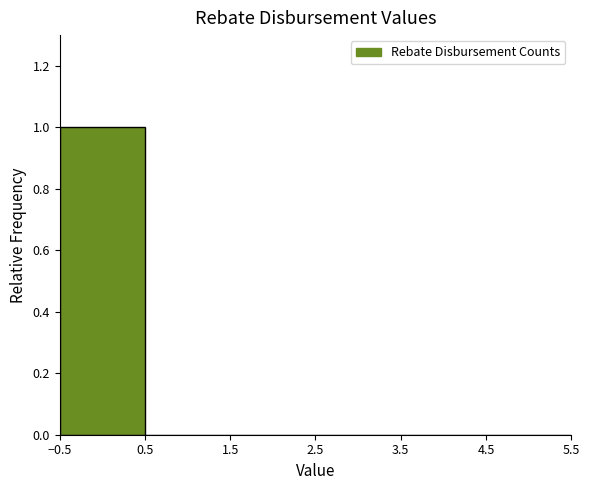

Reading left to right, transcribe this chart: for each bar, give the range it covers on the x-axis and its height. The values are not printed on the chart, so give them approximately, as read against the axis.

-0.5 to 0.5: 1
0.5 to 1.5: 0
1.5 to 2.5: 0
2.5 to 3.5: 0
3.5 to 4.5: 0
4.5 to 5.5: 0